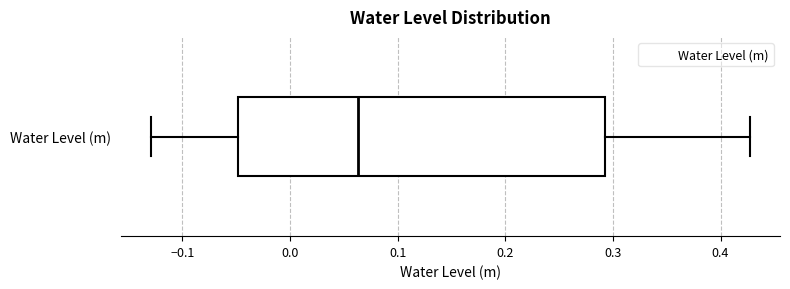

Read this box plot against the x-axis: the position of the median line, the range covered by the box, and the ends of both whiskers. The values are not printed on the chart, so give them approximately, as read against the axis.

median 0.06, box -0.05 to 0.29, whiskers -0.13 to 0.43